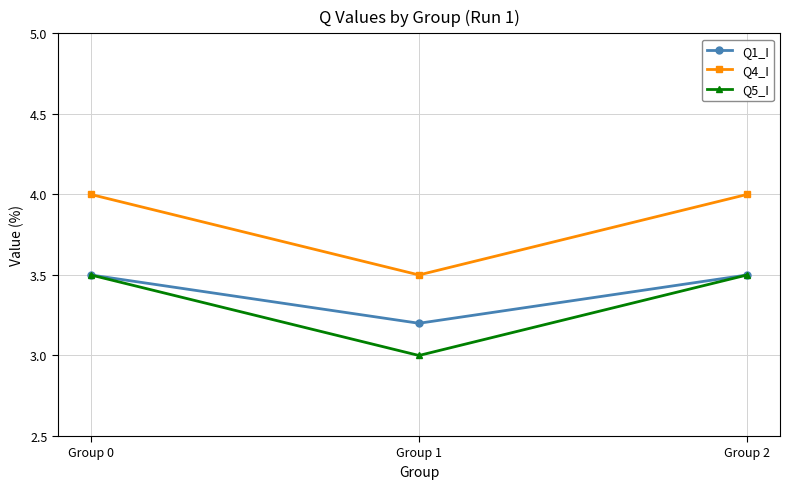

What is the minimum value shown in the chart?

3.0